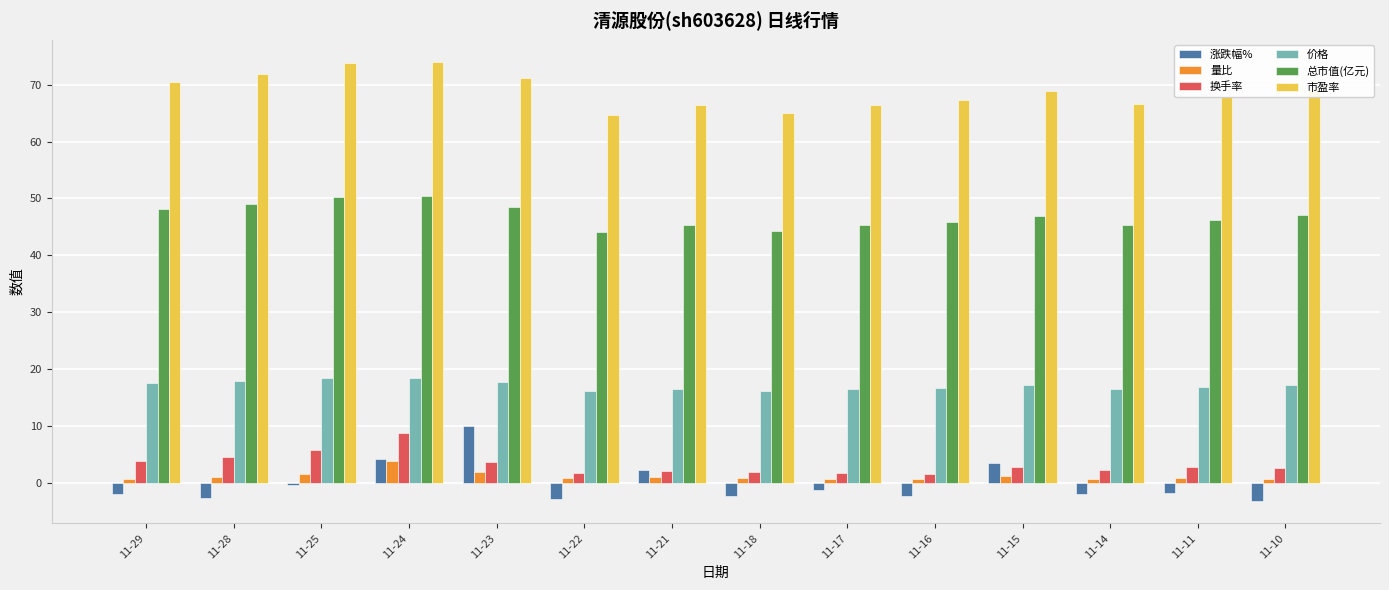

Between 11-25 and 11-24, which series saw the biggest shift?

涨跌幅%